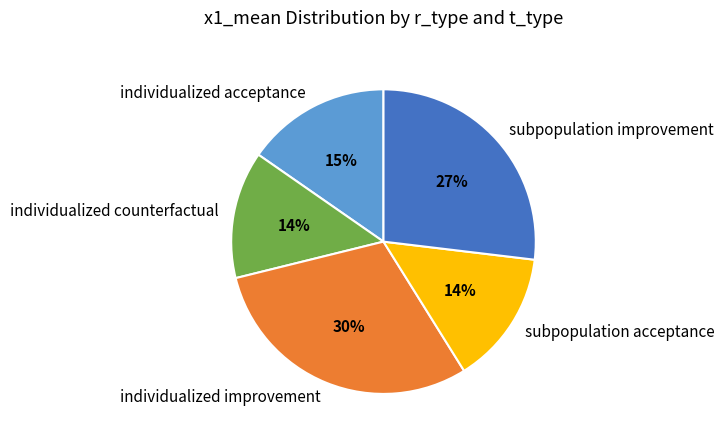

To the nearest percent, what is the average slice percentage?

20%